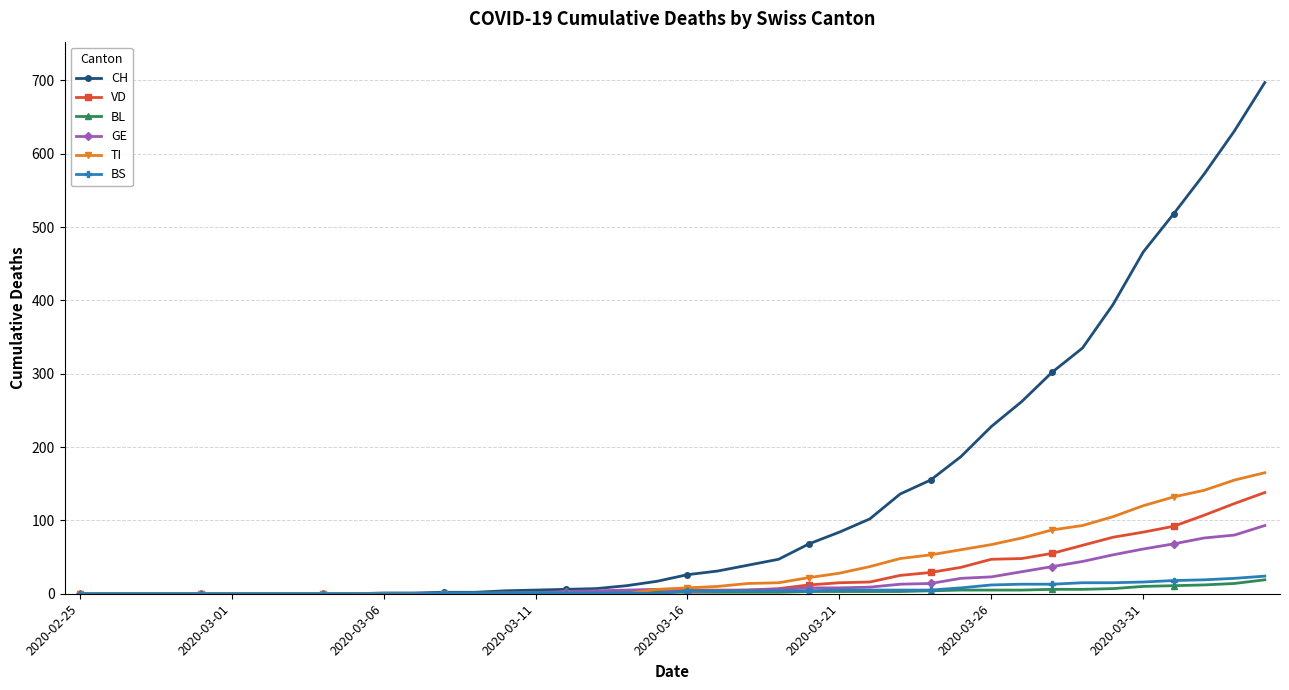

What is the highest value of the CH series?

697